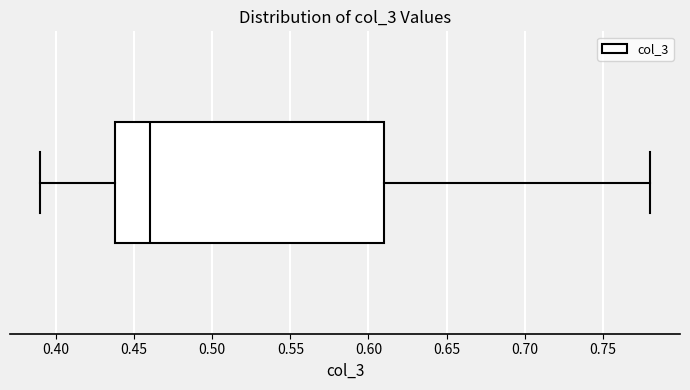

Where is the left edge of the box on the x-axis? The values are not printed on the chart, so give them approximately, as read against the axis.

0.44